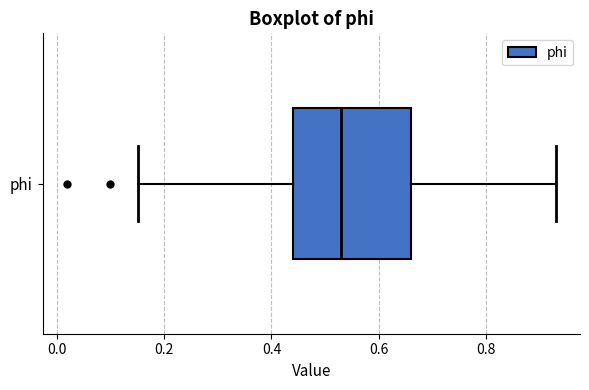

Read this box plot against the x-axis: the position of the median line, the range covered by the box, and the ends of both whiskers. The values are not printed on the chart, so give them approximately, as read against the axis.

median 0.52, box 0.44 to 0.66, whiskers 0.16 to 0.92